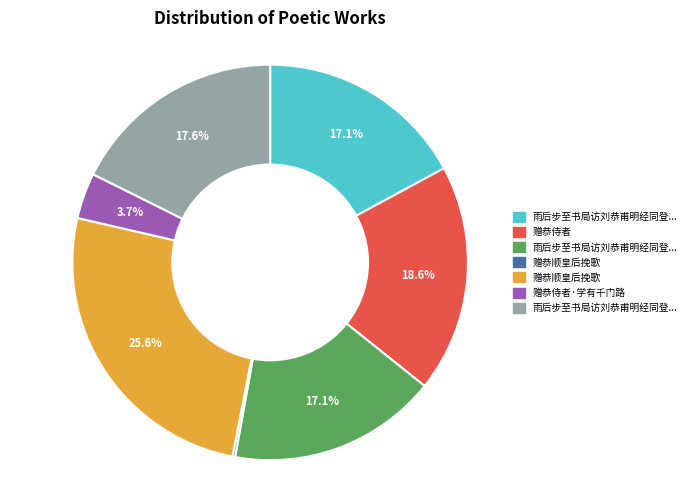

Does any single category account for the majority?

No